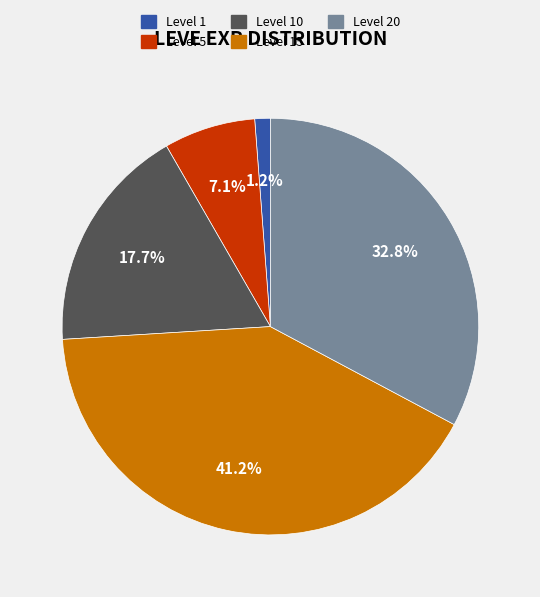

Does any single category account for the majority?

No